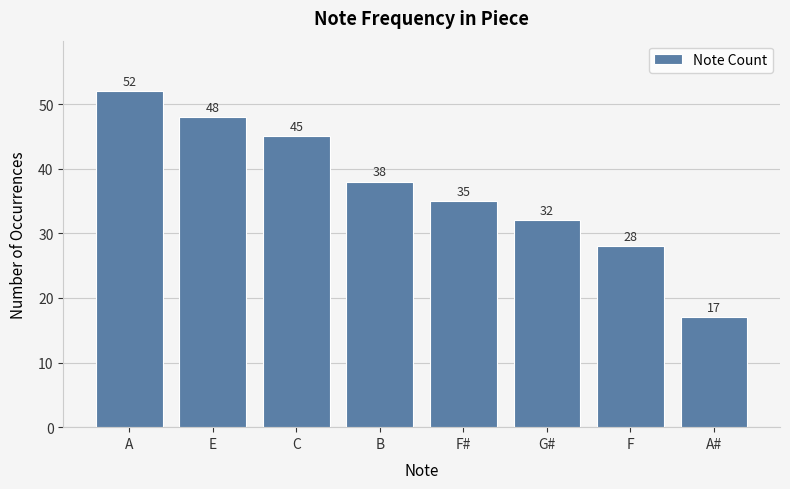

At which label is the value closest to 34?

F#